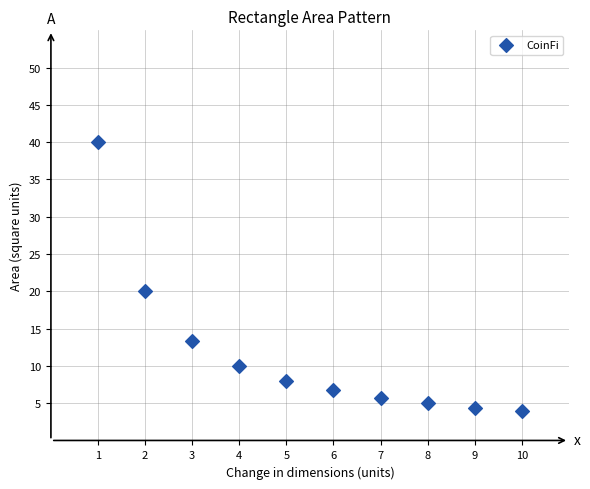

What Y value in the scatter plot is closest to 22?

20.0